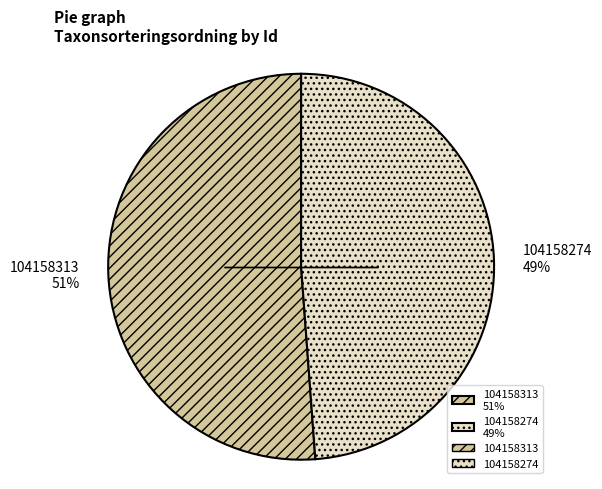

To the nearest percent, what is the average slice percentage?

50%